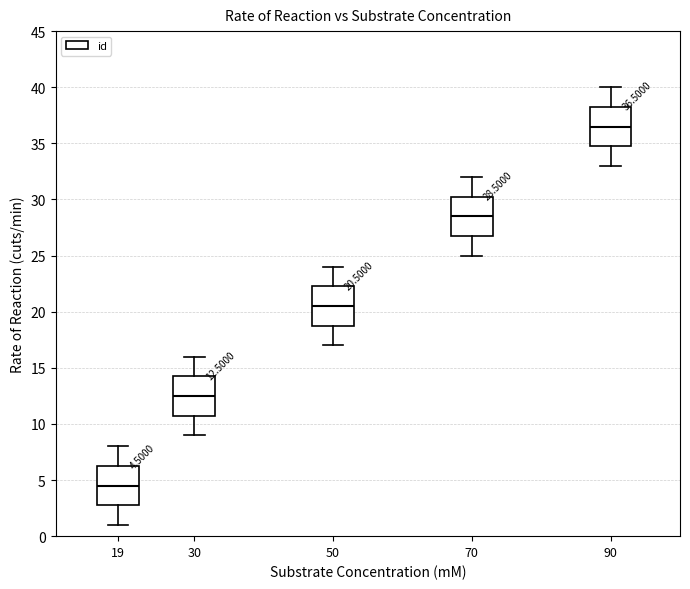

Which box's median line is the lowest?

19